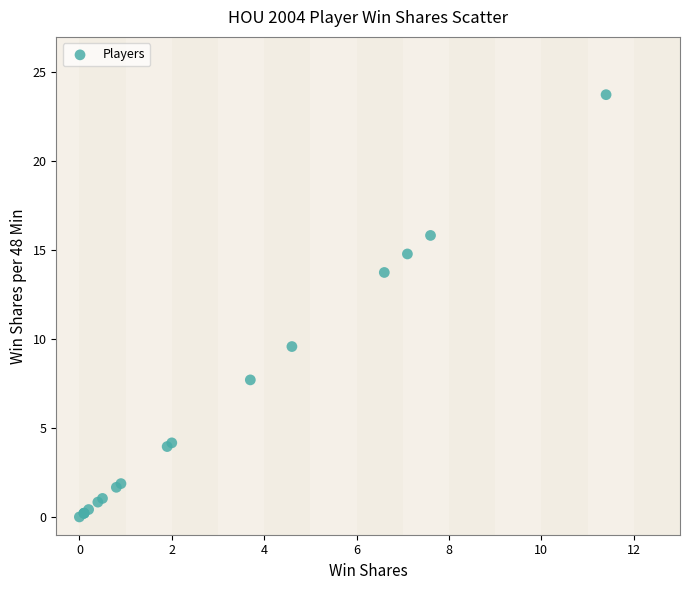

What Y value in the scatter plot is closest to 11?

9.6